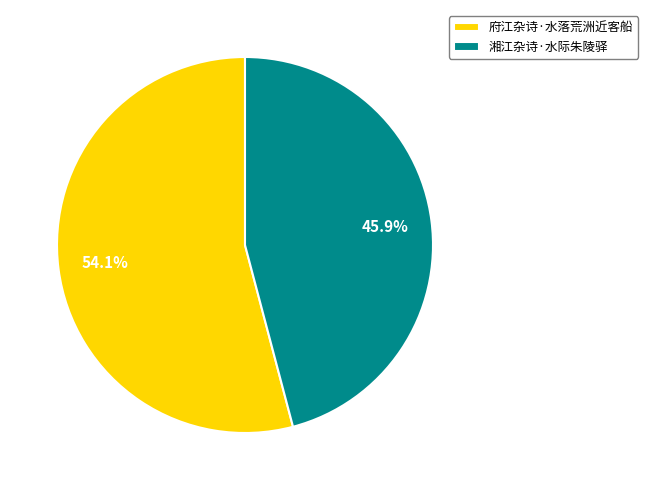

What is the ratio of the value at 湘江杂诗·水际朱陵驿 to the value at 府江杂诗·水落荒洲近客船?

0.8